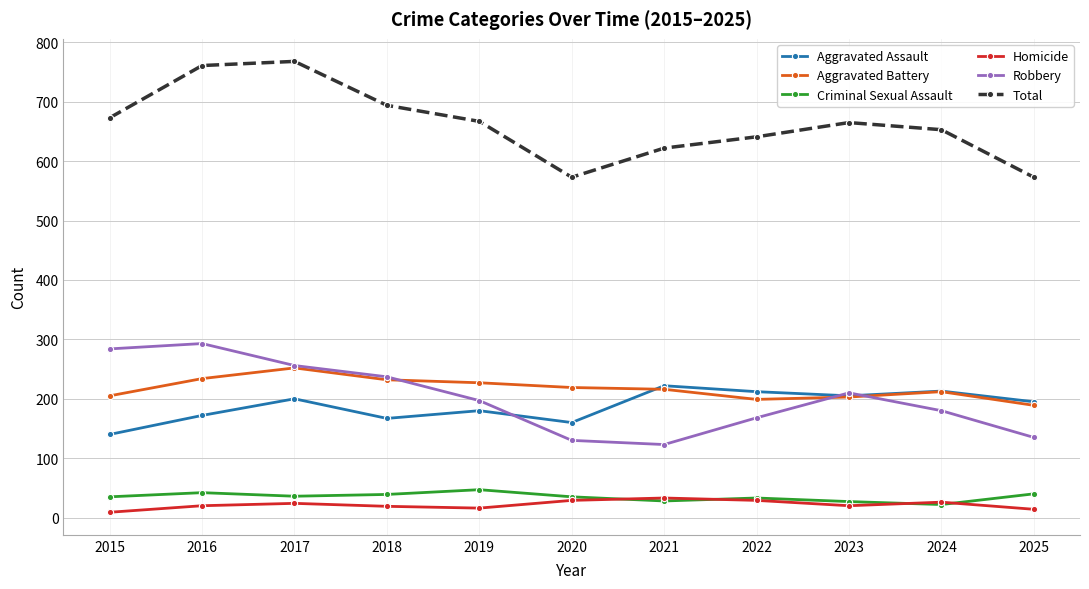

True or false: Aggravated Battery and Criminal Sexual Assault cross at least once.

False